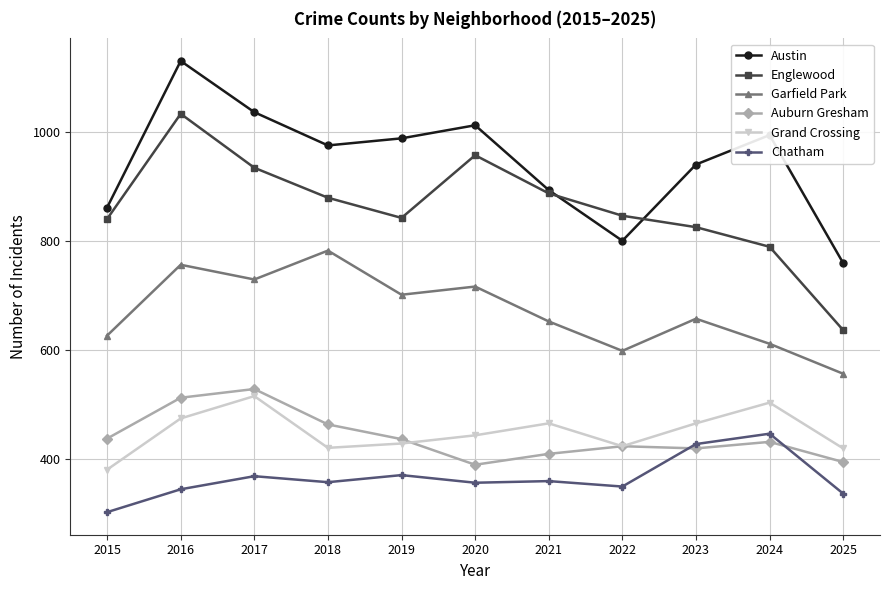

What are all the series names shown in the legend?

Austin, Englewood, Garfield Park, Auburn Gresham, Grand Crossing, Chatham